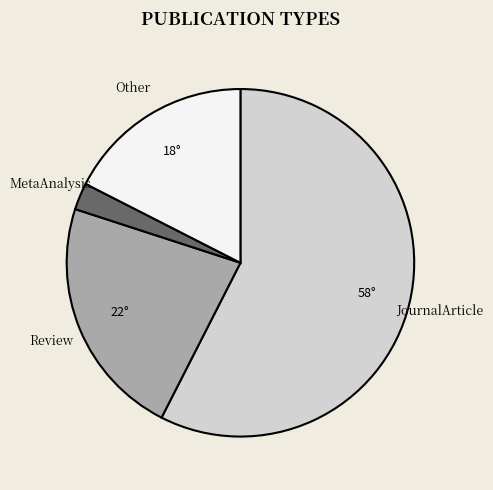

Does Review account for over 50% of the chart?

No